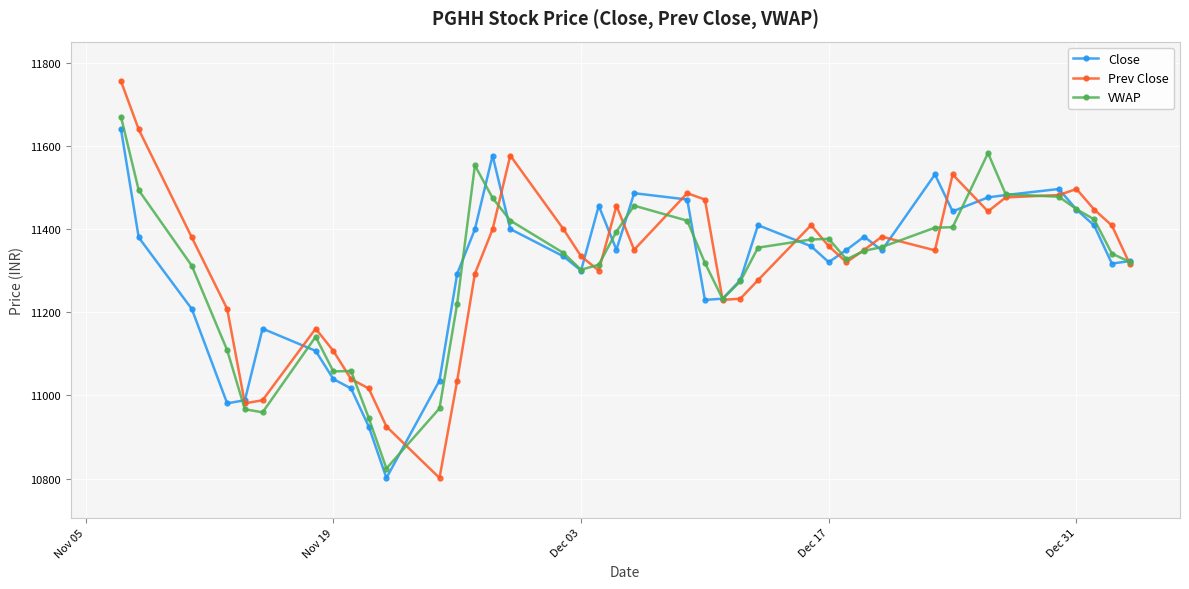

What is the value of the Prev Close point at the 3rd from the left?

11379.9